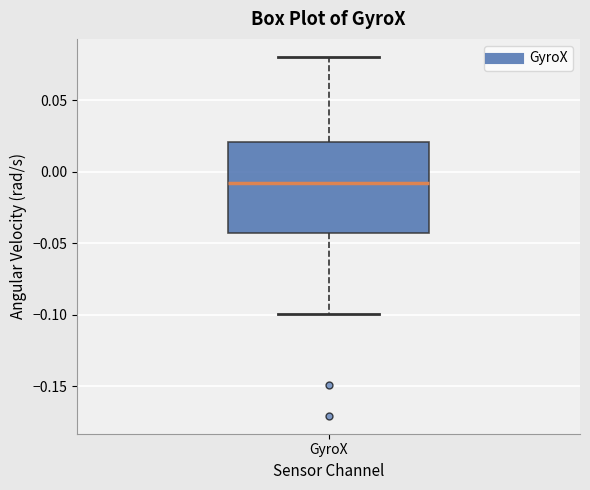

Where does the median line of the box for GyroX sit on the y-axis? The values are not printed on the chart, so give them approximately, as read against the axis.

-0.010